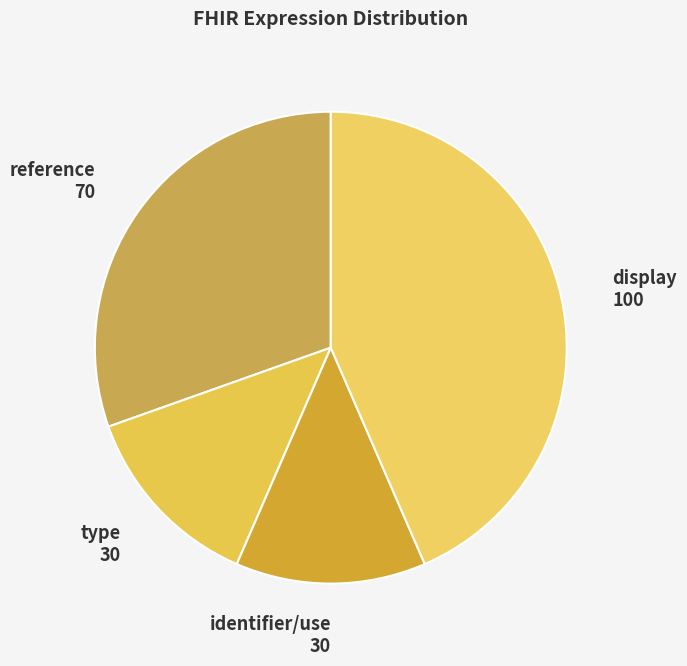

Count the number of slices in the pie.

4